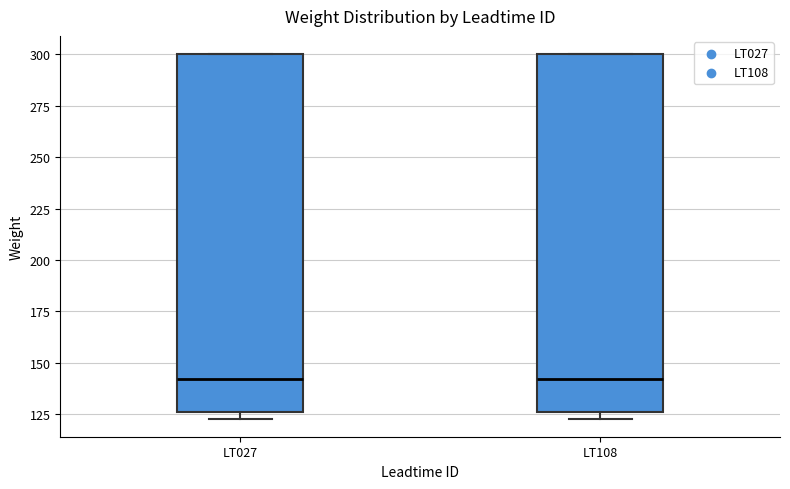

Reading left to right, transcribe this box plot: for each box, give where its median line is, the range the box spans, and where its two whiskers end, as read against the y-axis. The values are not printed on the chart, so give them approximately, as read against the axis.

LT027: median 140, box 125 to 300, whiskers 125 (just below the box's lower edge) to 300
LT108: median 140, box 125 to 300, whiskers 125 (just below the box's lower edge) to 300